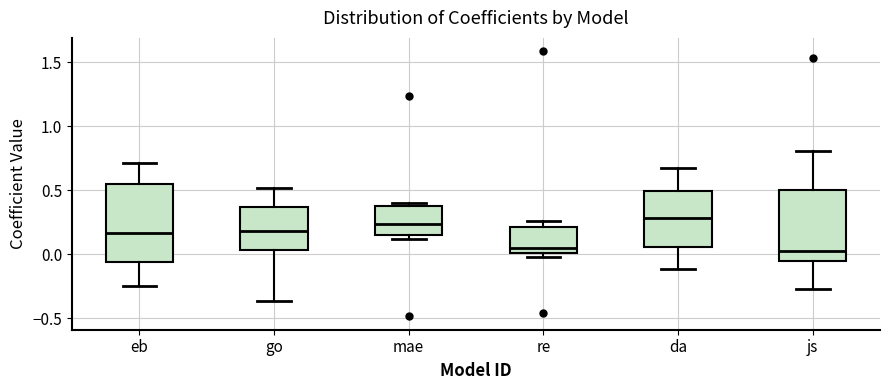

Reading left to right, read every box against the y-axis: the position of its median line, the range the box covers, and the ends of its whiskers. The values are not printed on the chart, so give them approximately, as read against the axis.

eb: median 0.15, box -0.05 to 0.55, whiskers -0.25 to 0.70
go: median 0.20, box 0.05 to 0.35, whiskers -0.35 to 0.50
mae: median 0.25, box 0.15 to 0.40, whiskers 0.10 to 0.40 (just above the box's upper edge)
re: median 0.05, box 0.00 to 0.20, whiskers 0.00 (just below the box's lower edge) to 0.25
da: median 0.30, box 0.05 to 0.50, whiskers -0.10 to 0.65
js: median 0.05, box -0.05 to 0.50, whiskers -0.25 to 0.80